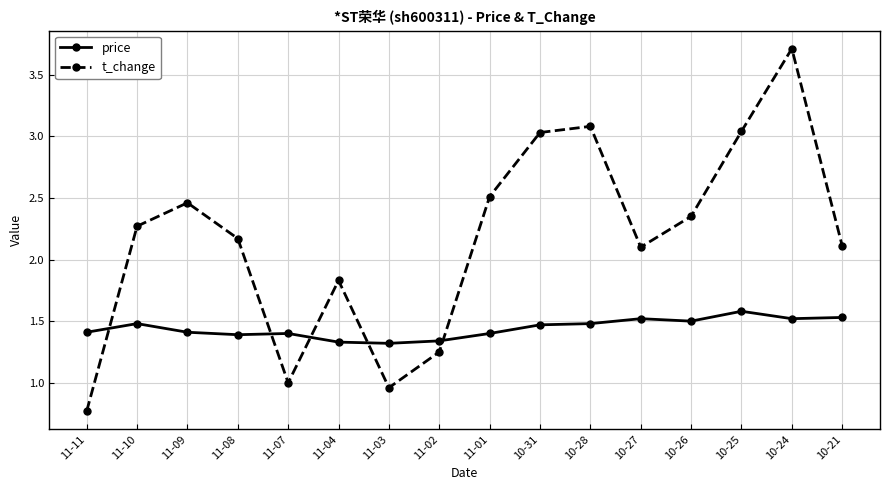

True or false: t_change has a value of 2.1 at 10-27.

True